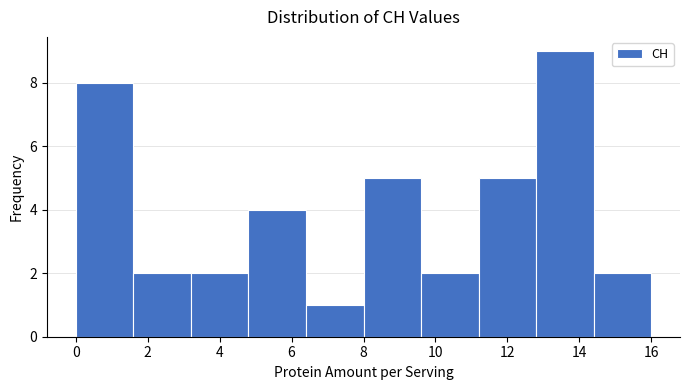

How tall is the bar that spans 11.2 to 12.8 on the x-axis? The values are not printed on the chart, so give them approximately, as read against the axis.

5